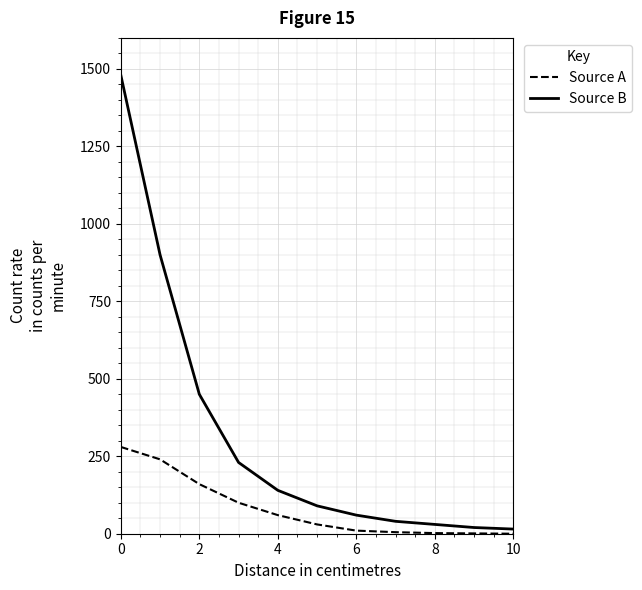

Which series has the widest spread of values?

Source B